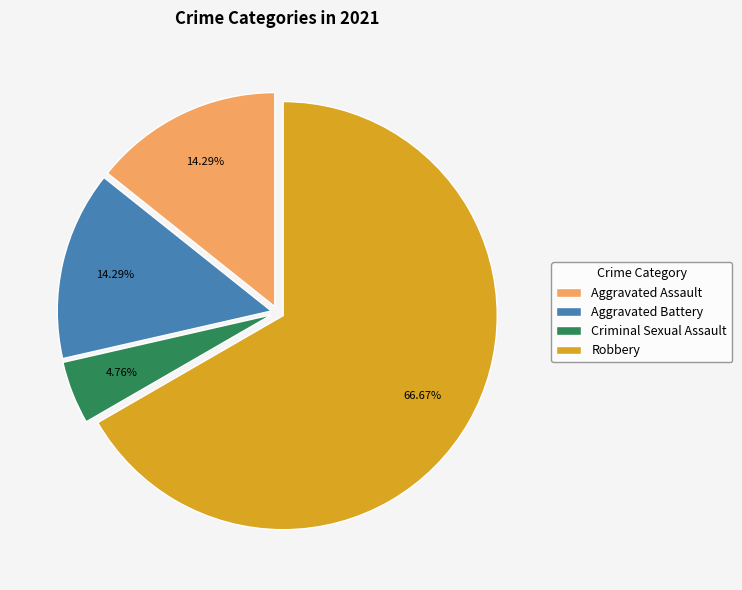

Which category has the smallest portion of the pie?

Criminal Sexual Assault